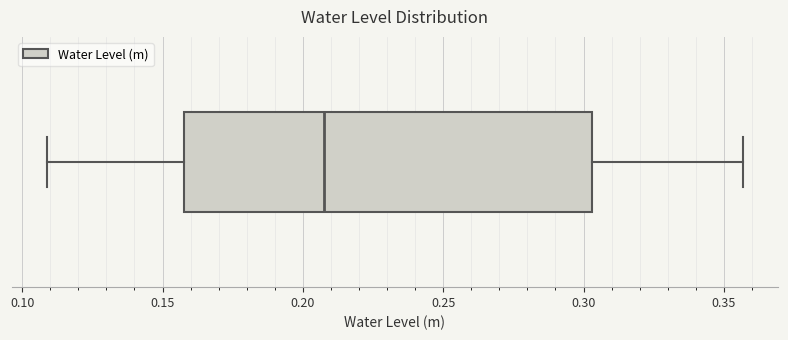

Transcribe this box plot: give where the median line is, the range the box spans, and where the two whiskers end, as read against the x-axis. The values are not printed on the chart, so give them approximately, as read against the axis.

median 0.210, box 0.160 to 0.305, whiskers 0.110 to 0.355